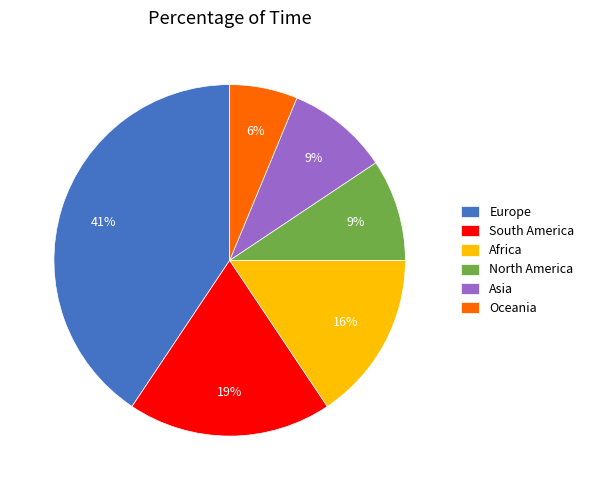

Which category has the smallest portion of the pie?

Oceania